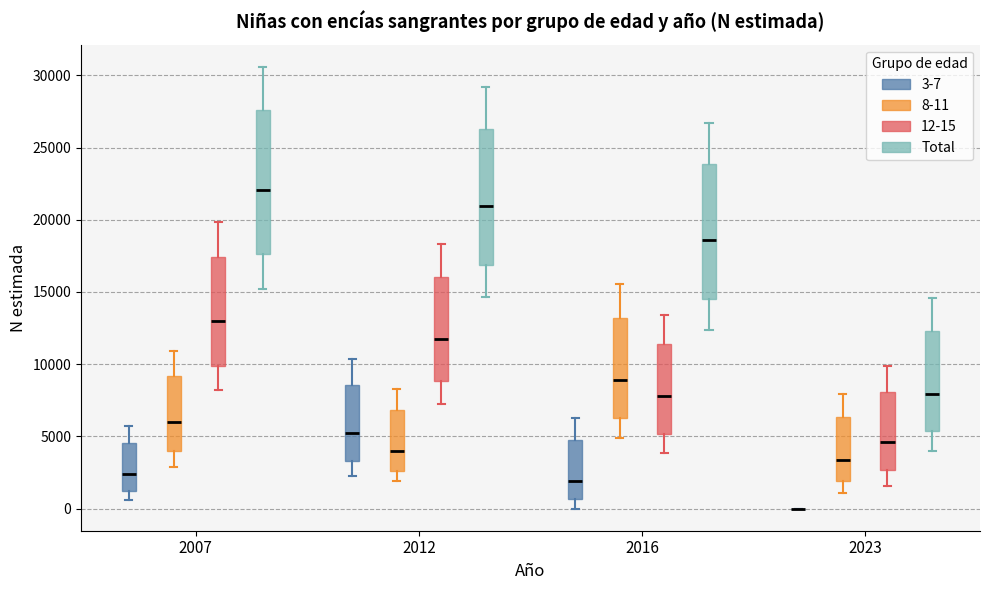

Where does the upper whisker of the box for 2016 (Total) end on the y-axis? The values are not printed on the chart, so give them approximately, as read against the axis.

26500